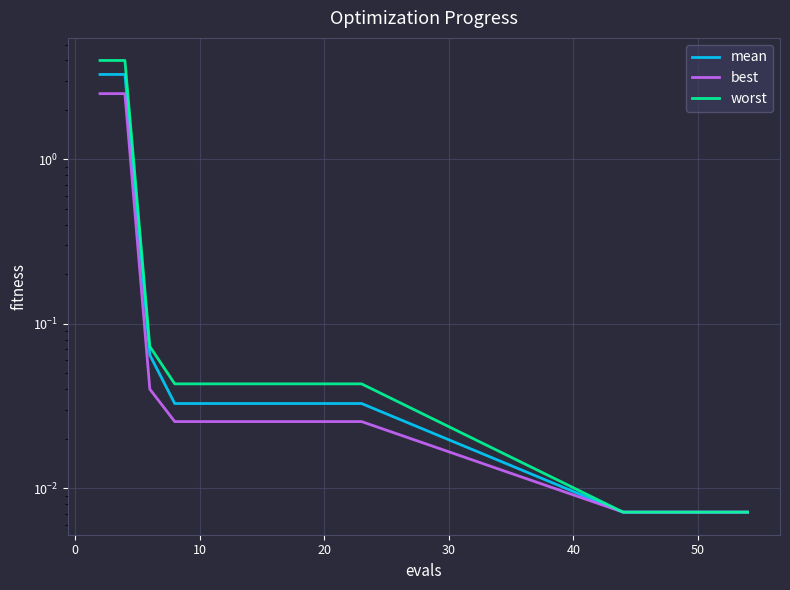

What are all the series names shown in the legend?

mean, best, worst